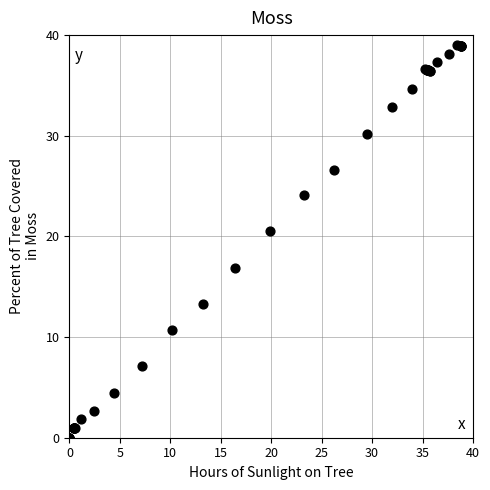

What Y value in the scatter plot is closest to 19?

20.5